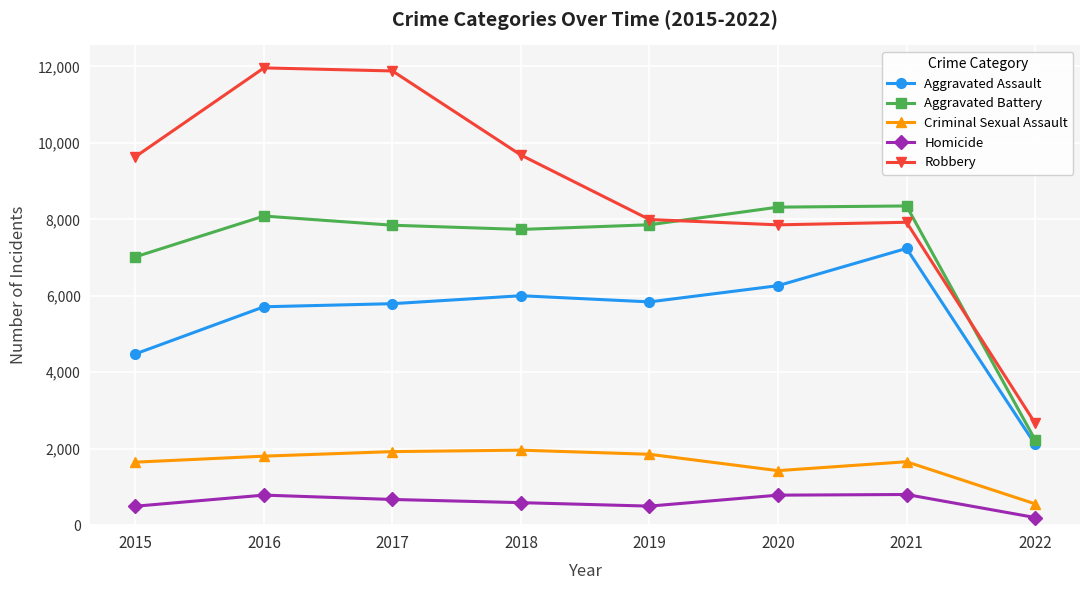

How many data points in Homicide are less than 672?

4